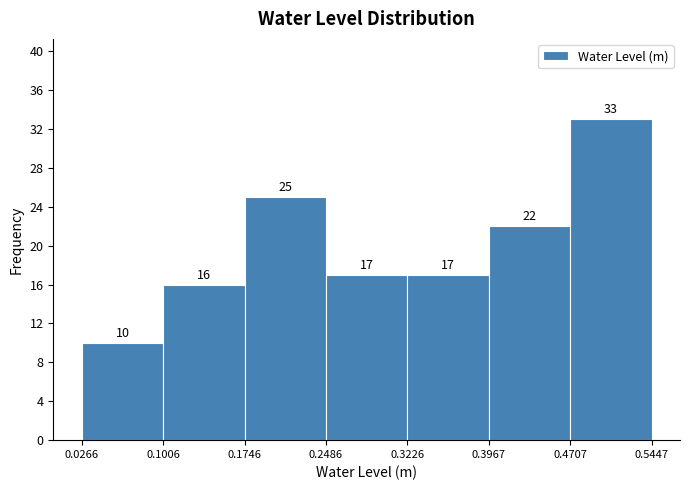

Which range on the x-axis has the tallest bar?

0.4707 to 0.5447